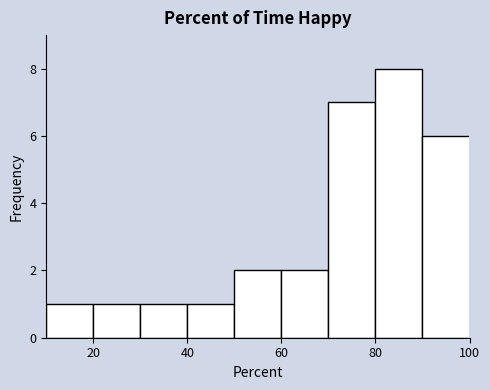

How tall is the bar that spans 60 to 70 on the x-axis? The values are not printed on the chart, so give them approximately, as read against the axis.

2